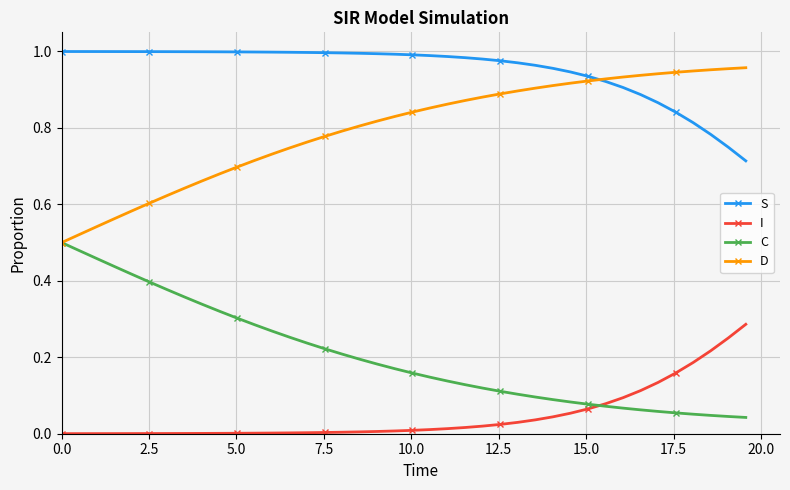

True or false: S and I intersect in this chart.

False